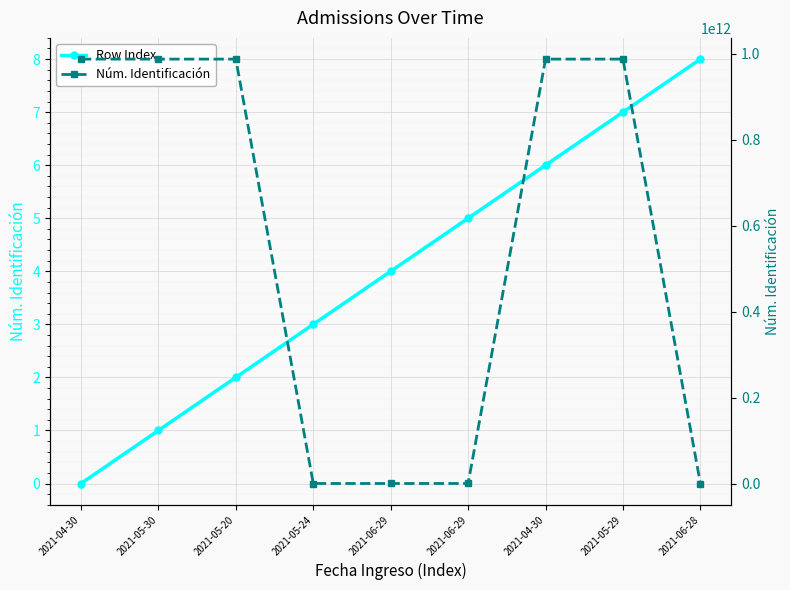

True or false: Núm. Identificación has a value of 16157838 at 2021-06-28.

False